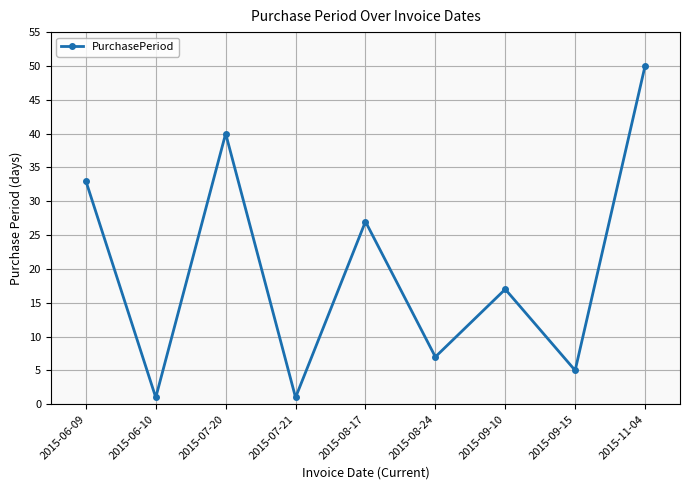

What is the ratio of the value at 2015-09-10 to the value at 2015-07-21?

17.0